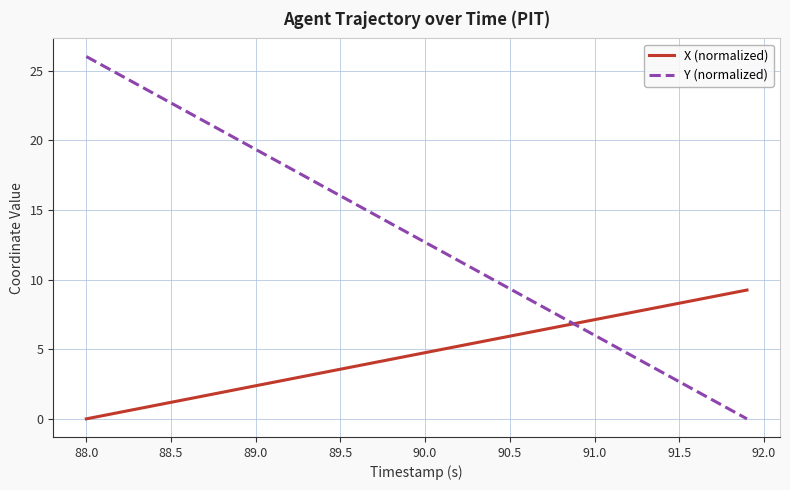

What is the greatest value displayed?

26.0